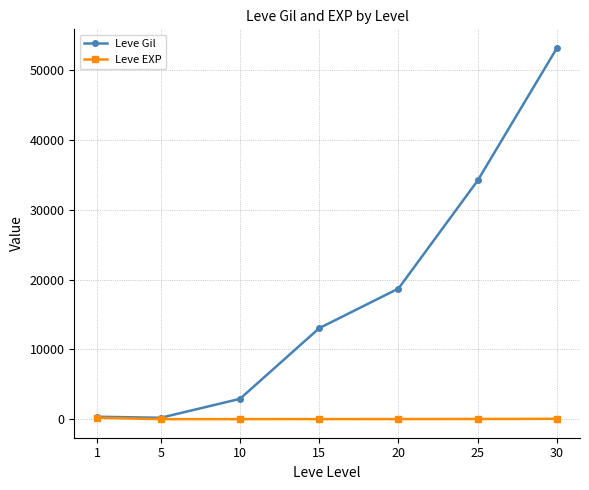

Which series changed the most between 10 and 30?

Leve Gil